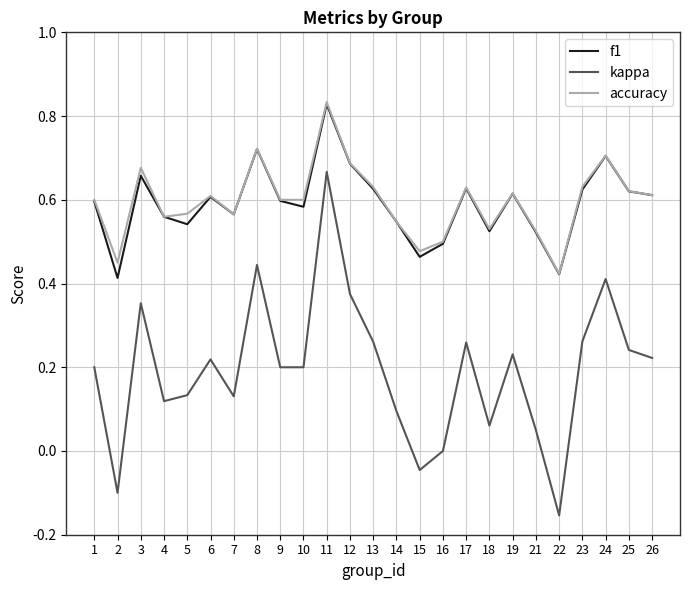

What are all the series names shown in the legend?

f1, kappa, accuracy